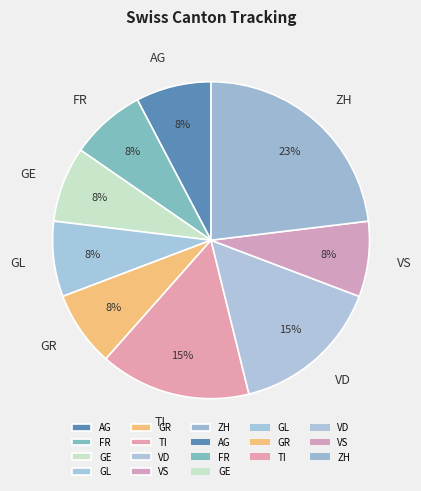

To the nearest percent, what is the difference between the largest and smallest slice percentages?

15%